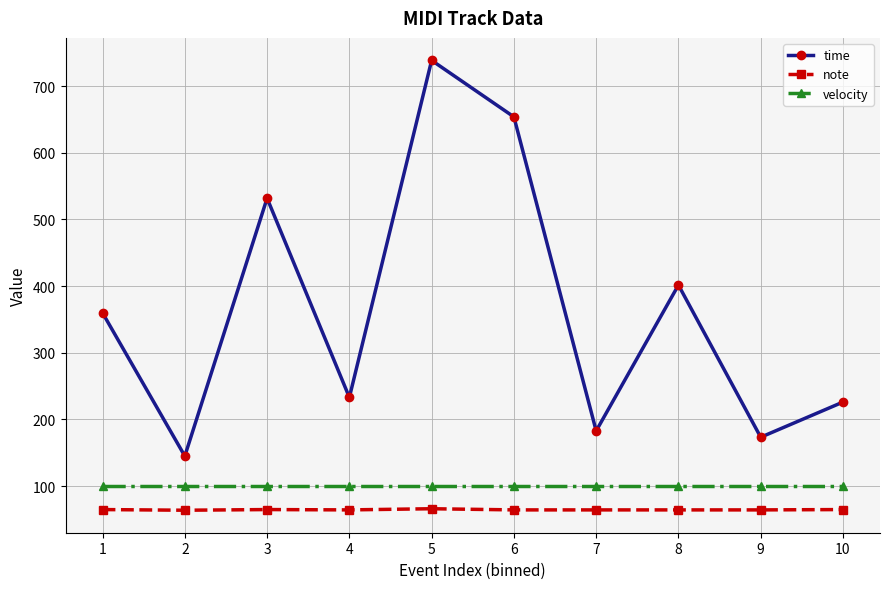

At which label is time closest to 441?

8